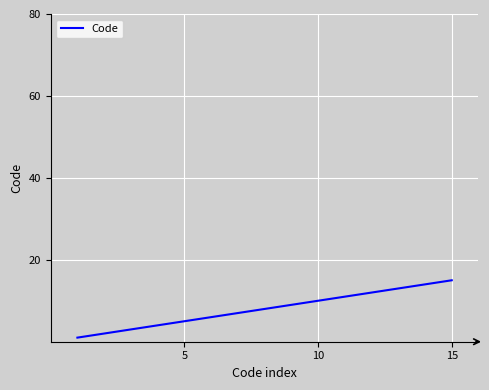

What is the maximum value shown in the chart?

15